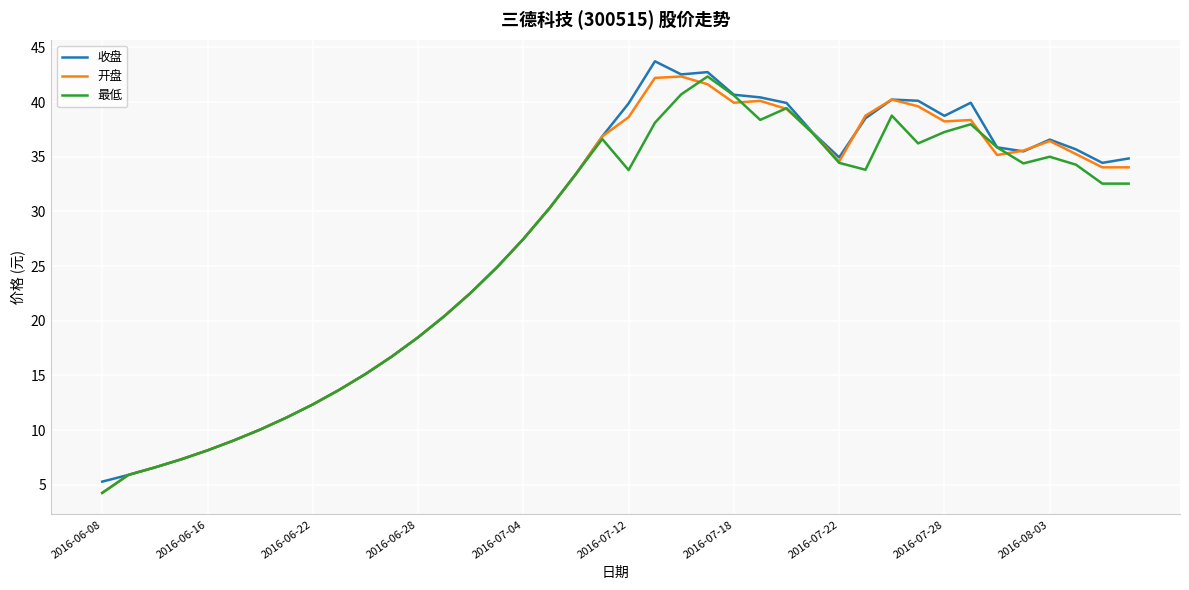

What is the difference between the maximum and minimum values in the 最低 series?

38.1